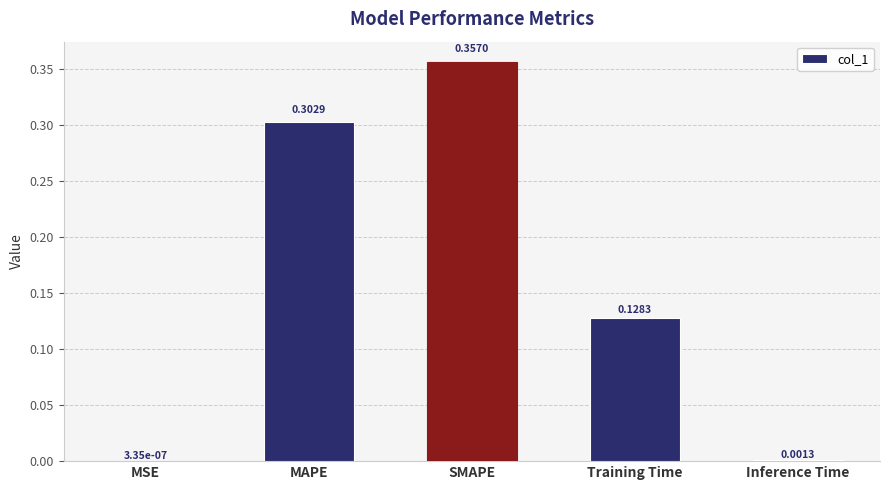

At which category does the chart reach its peak across all series?

SMAPE